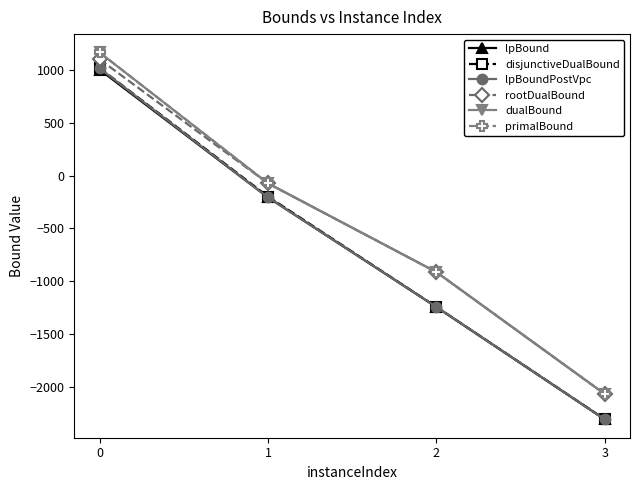

At which label is disjunctiveDualBound closest to -644?

1